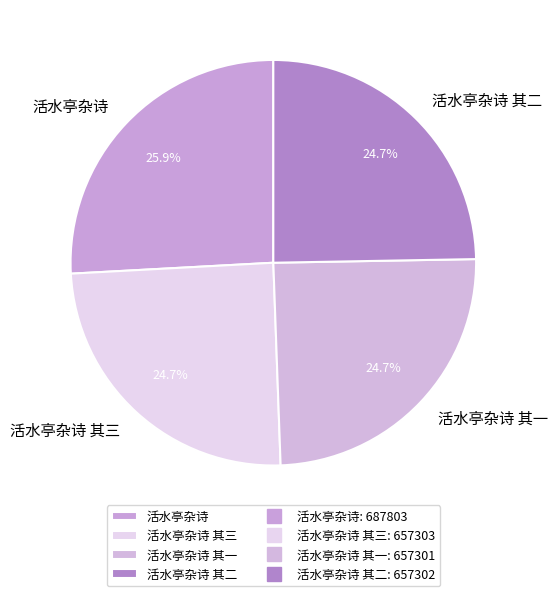

Which slice is the largest?

活水亭杂诗